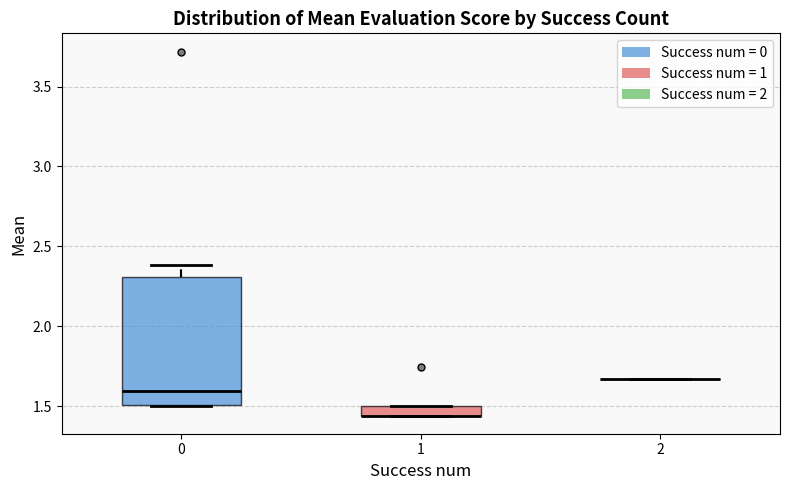

Comparing the boxes themselves (not the whiskers), which one is the tallest?

0